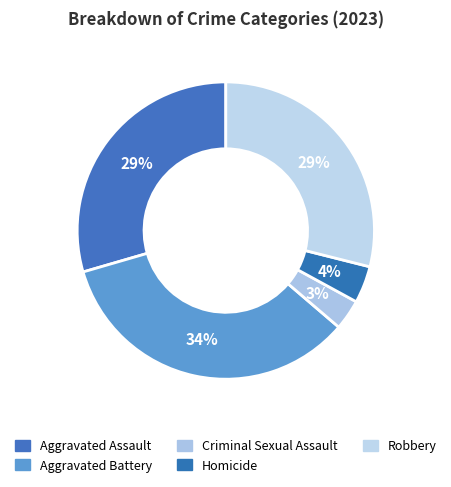

Count the number of slices in the pie.

5